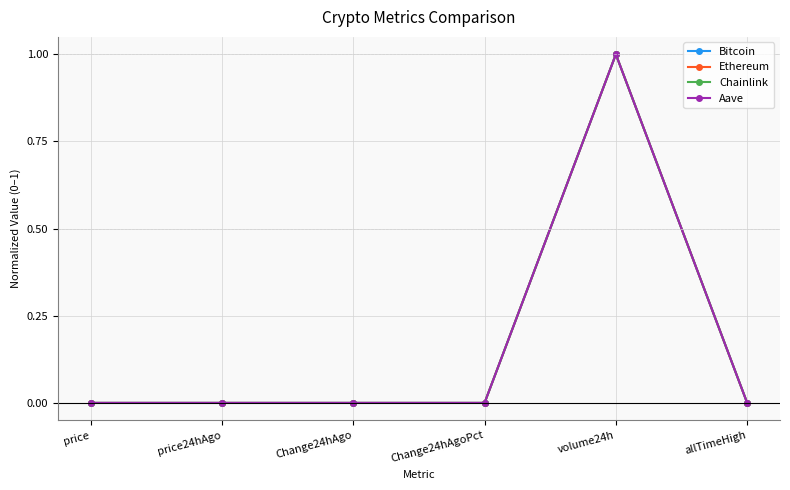

The Ethereum series shows 0.0 at allTimeHigh. True or false?

True